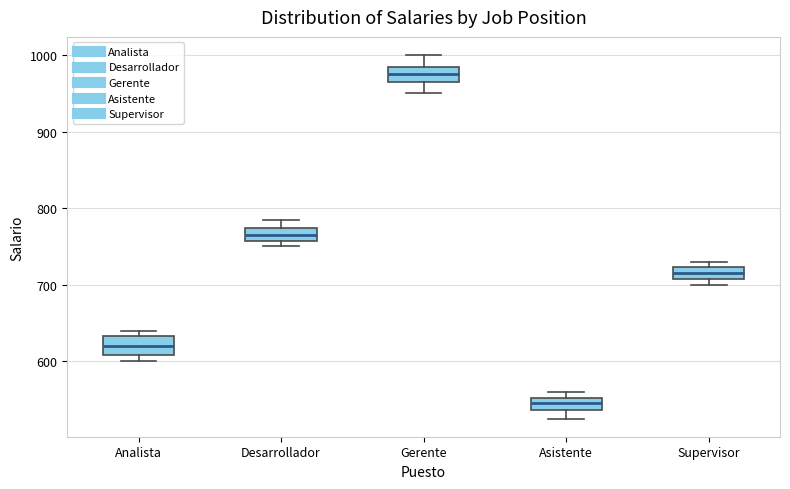

Which box has the lowest median line?

Asistente